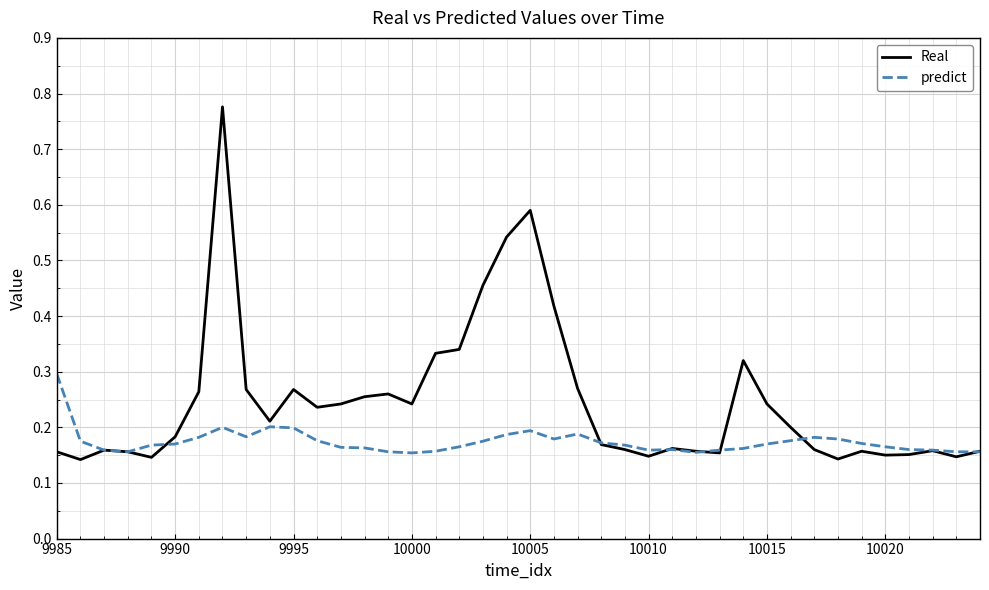

Which series has the largest total across all categories?

Real